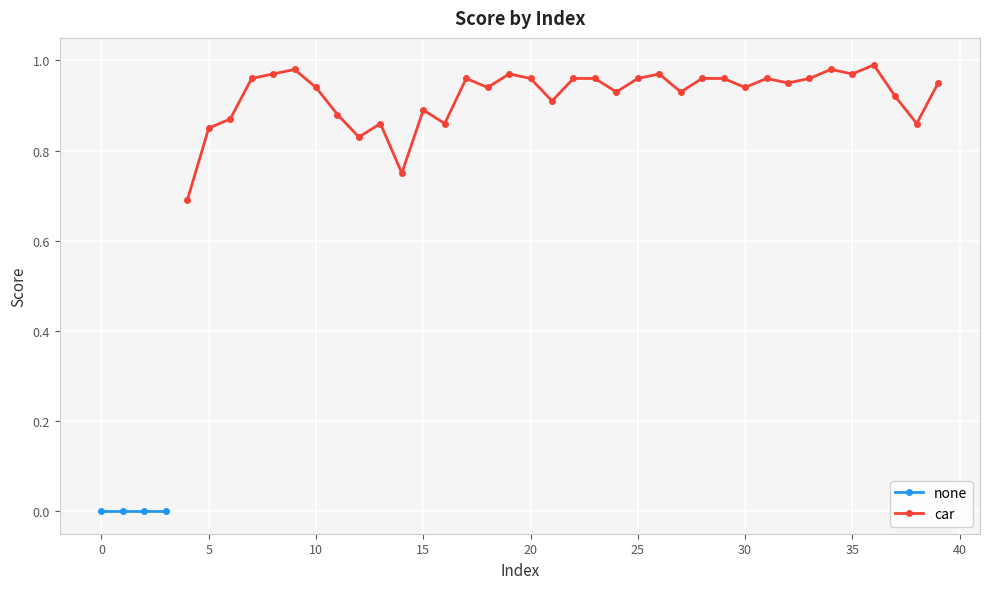

True or false: car has more than 1 interior local peaks.

True